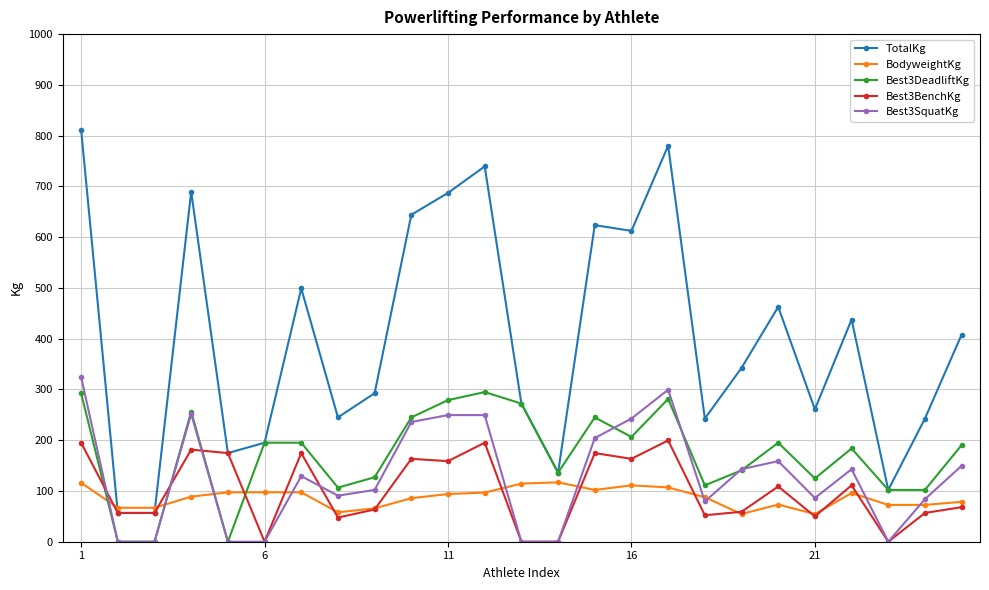

What is the difference between the maximum and second lowest values in the Best3BenchKg series?

199.6